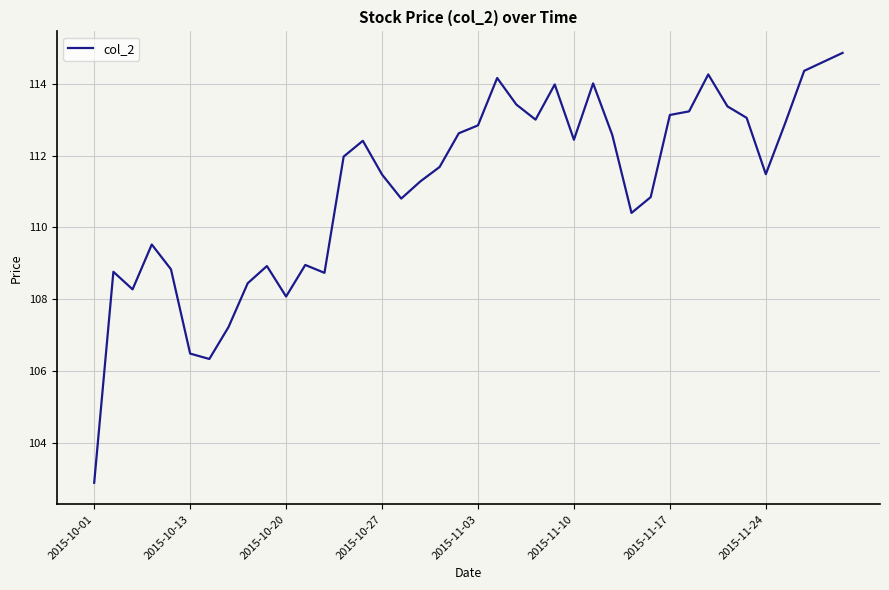

What is the smallest value displayed?

102.9